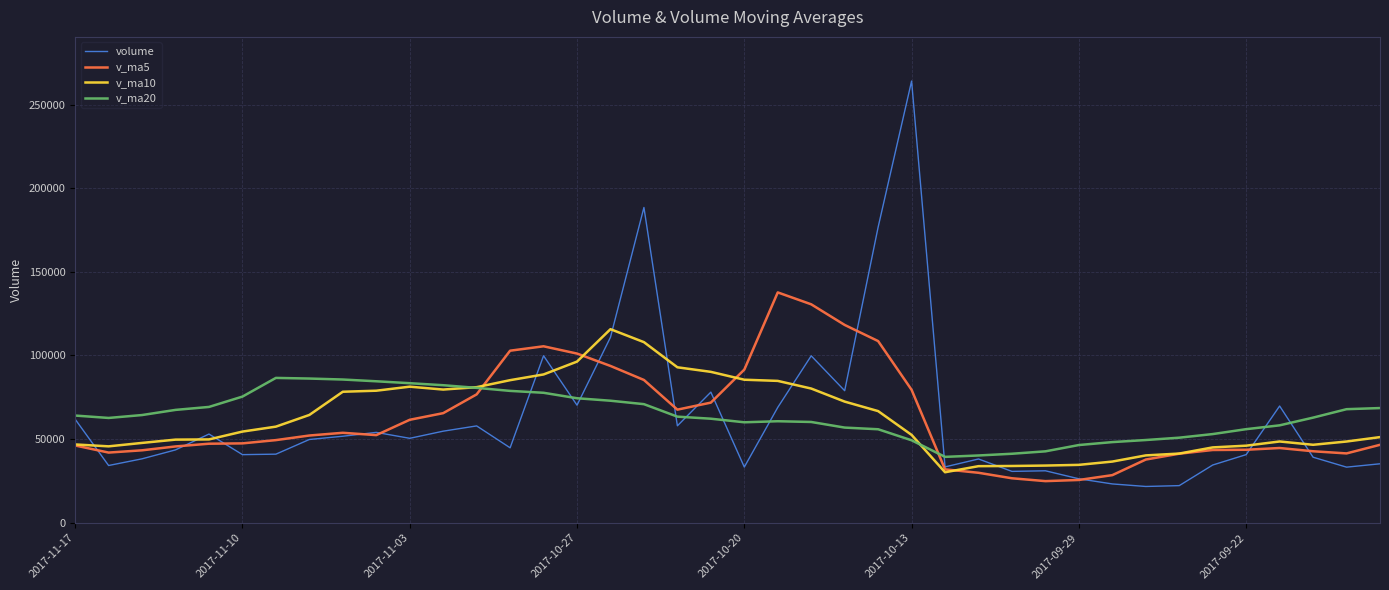

How many distinct data groups are displayed?

4